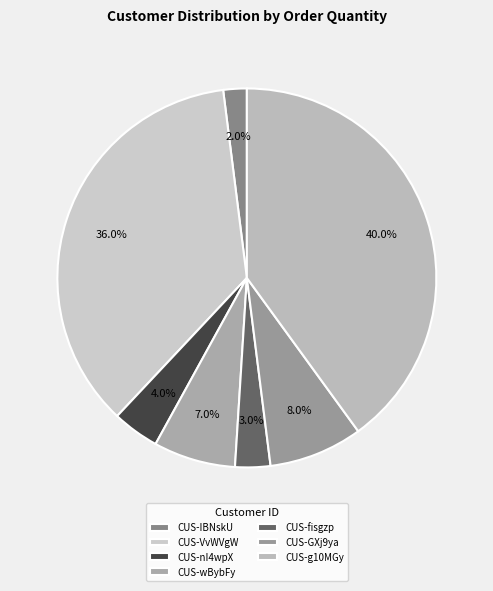

Is there any slice that represents more than half of the pie?

No